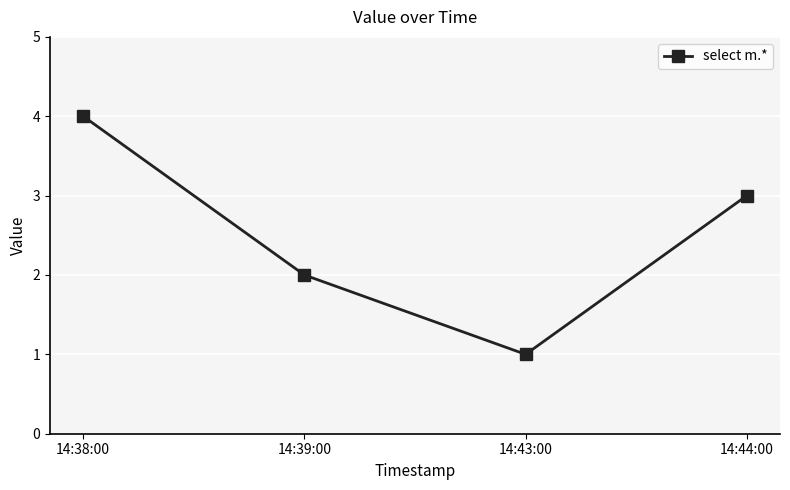

What is the difference between the maximum and minimum values?

3